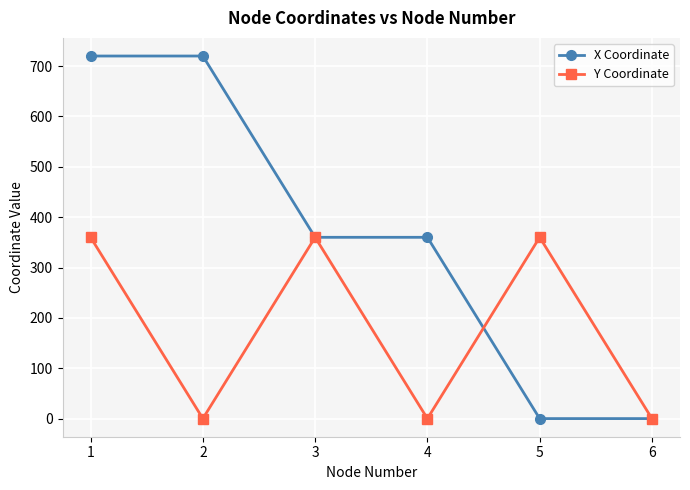

List the series in order of their peak value, lowest first.

Y Coordinate, X Coordinate